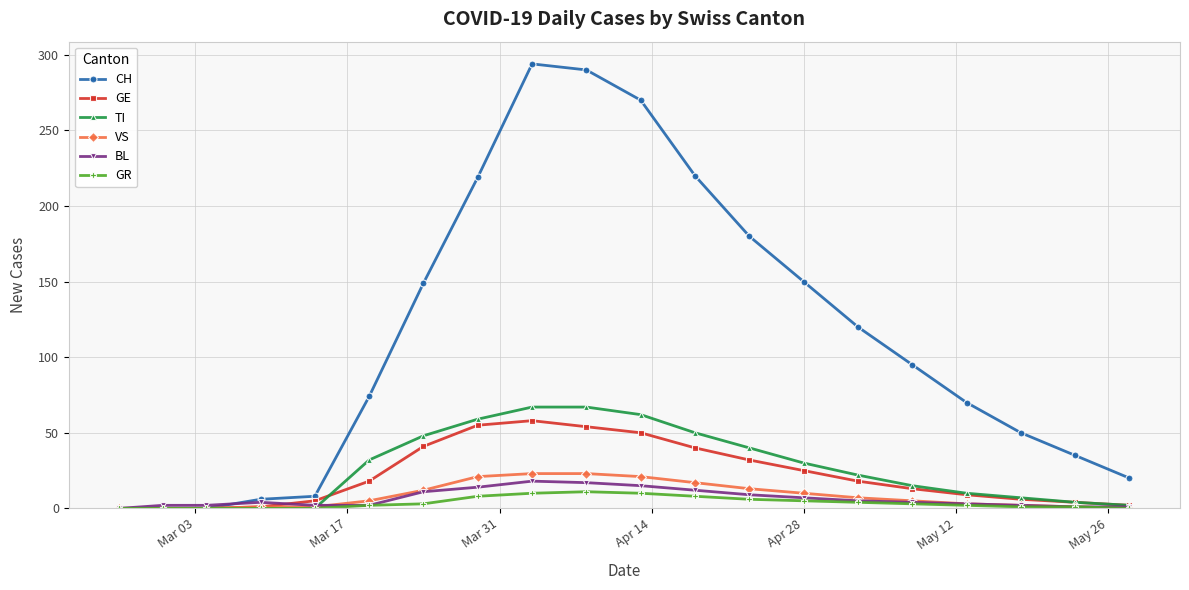

Which series has the widest spread of values?

CH